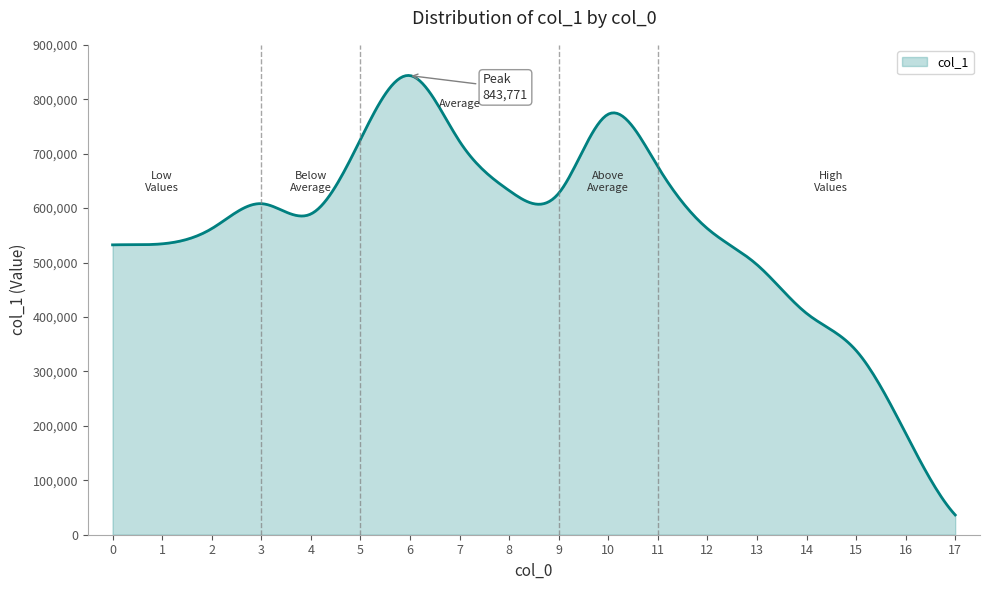

What is the difference between the maximum and minimum values?

807462.1